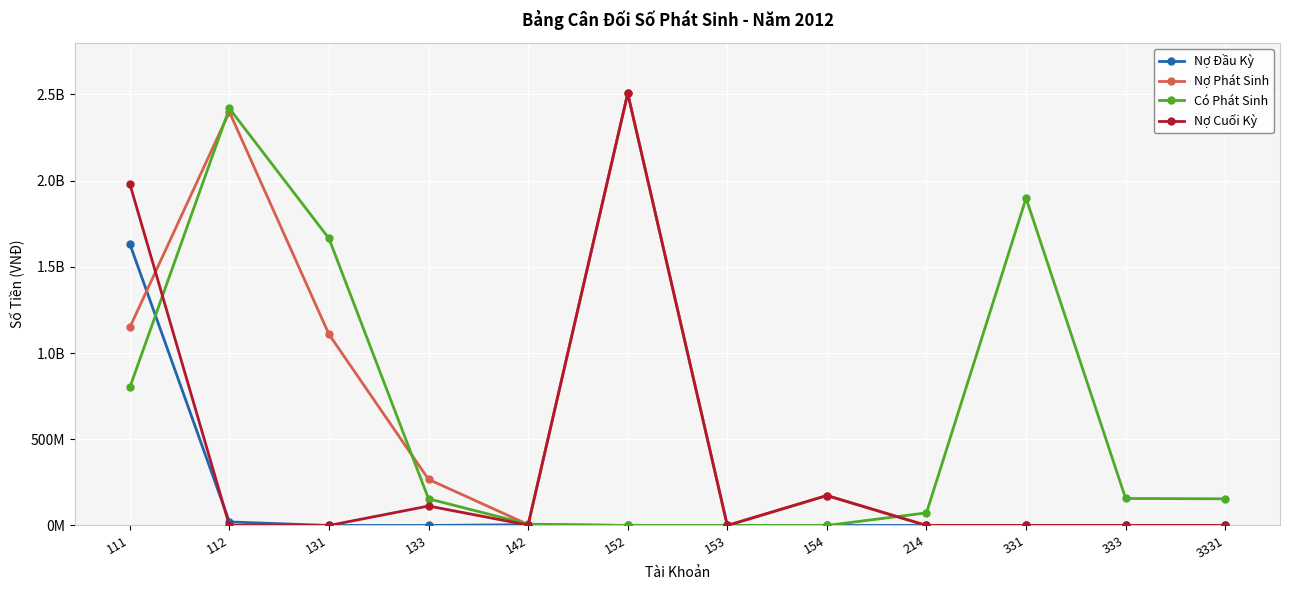

Read the Có Phát Sinh value at 111, to the nearest 50.

800642450